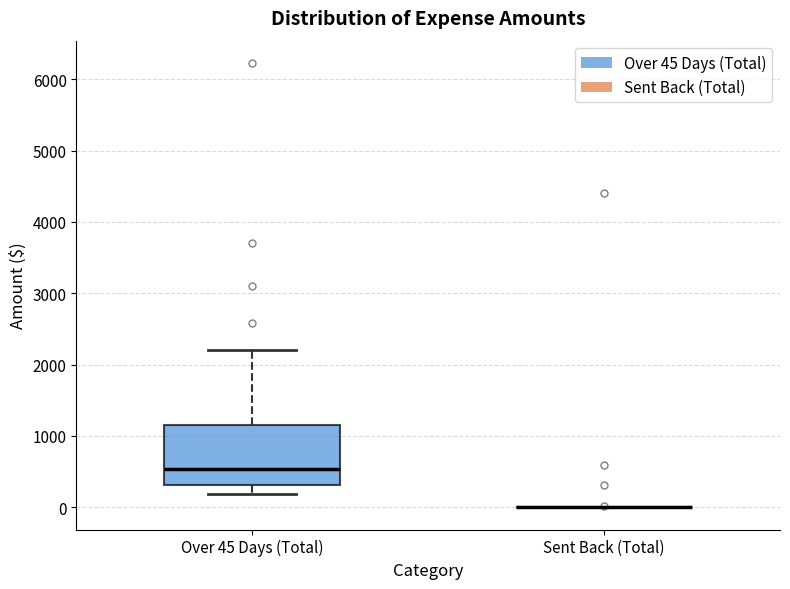

Comparing the boxes themselves (not the whiskers), which one is the tallest?

Over 45 Days (Total)